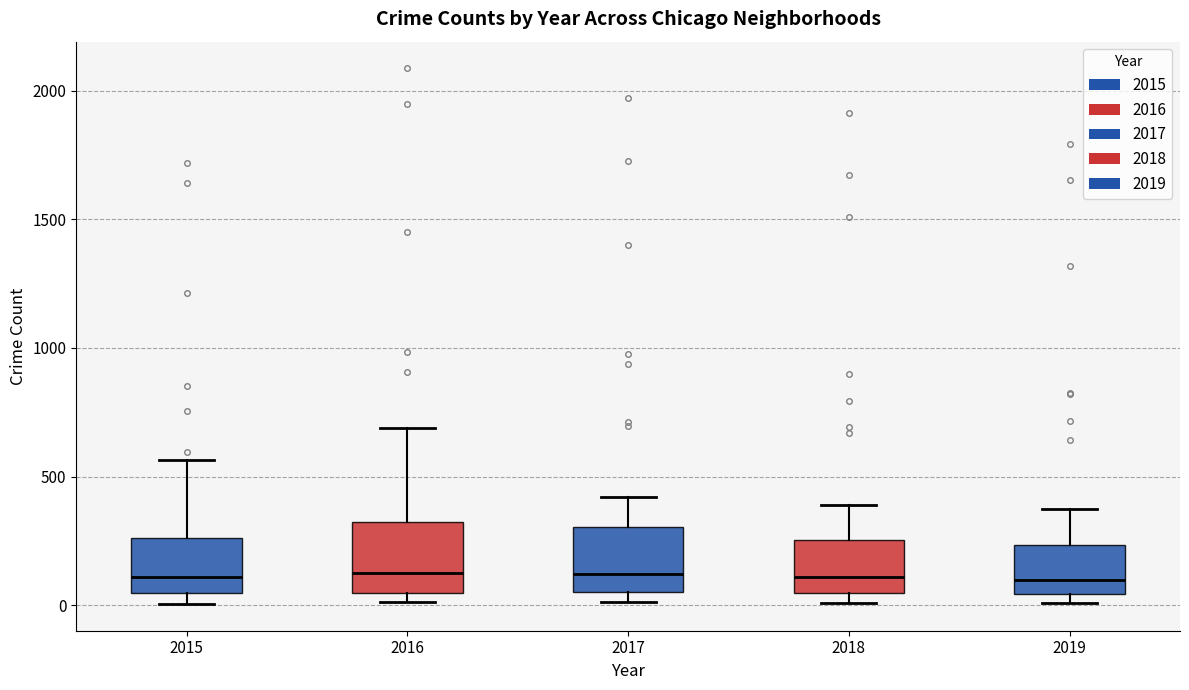

Where does the median line of the box at x = 2016 sit on the y-axis? The values are not printed on the chart, so give them approximately, as read against the axis.

150